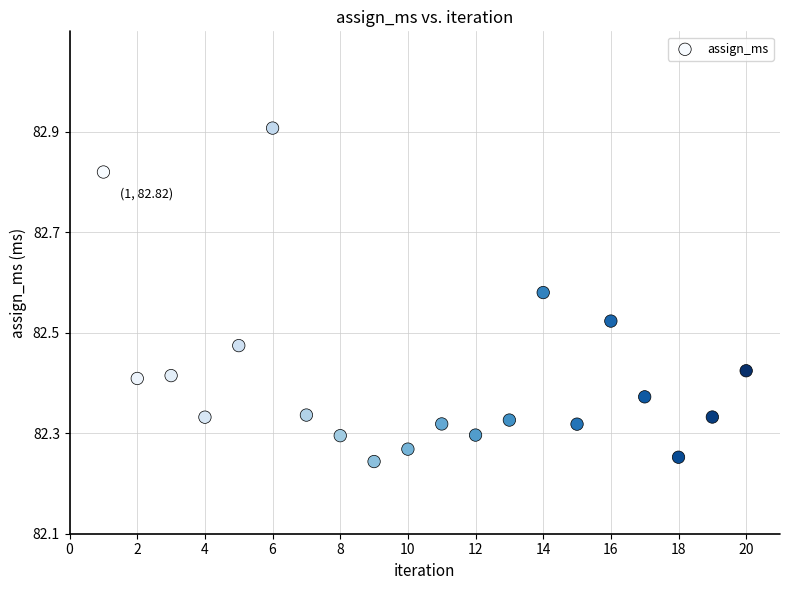

What is the range of Y values (max minus min)?

0.7